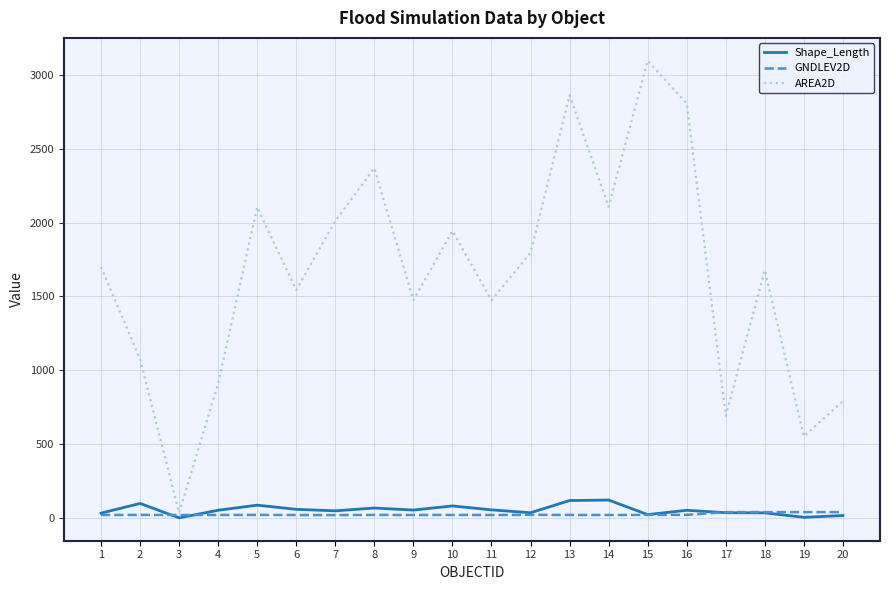

Which series has the largest range (max minus min)?

AREA2D